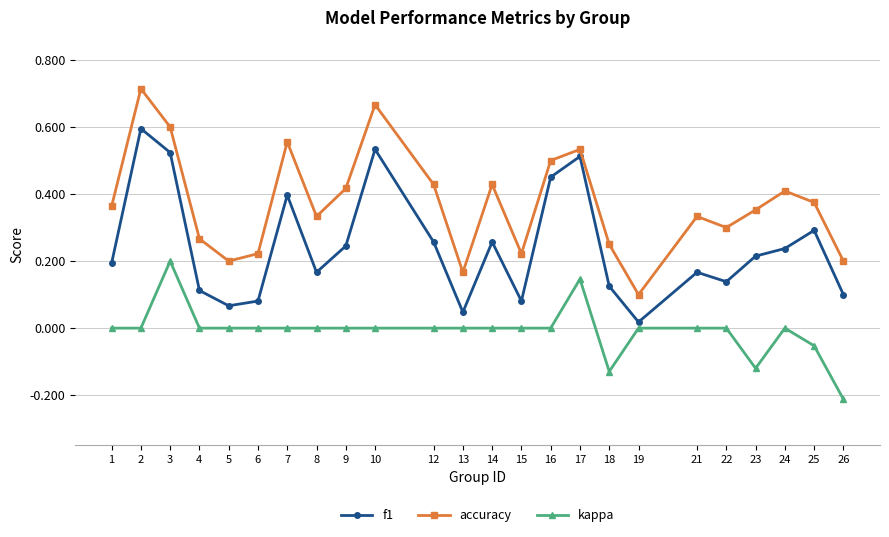

In f1, how many points are lower than both neighbors (excluding endpoints)?

6